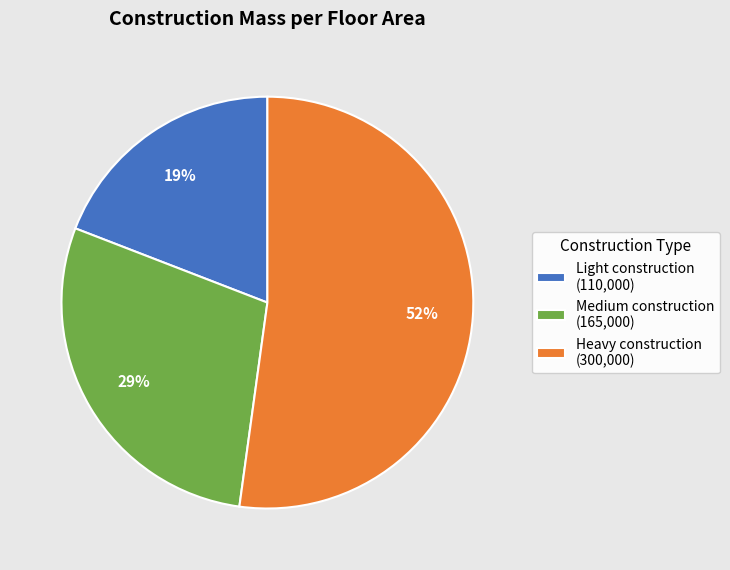

How many slices are in this pie chart?

3